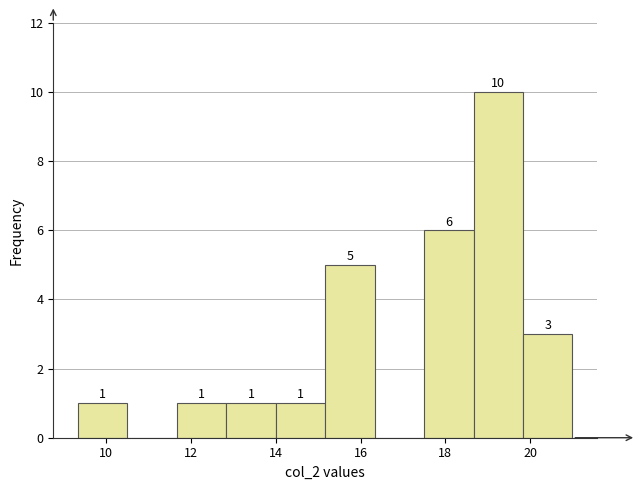

Over which range of the x-axis is the bar tallest?

18.6 to 19.8